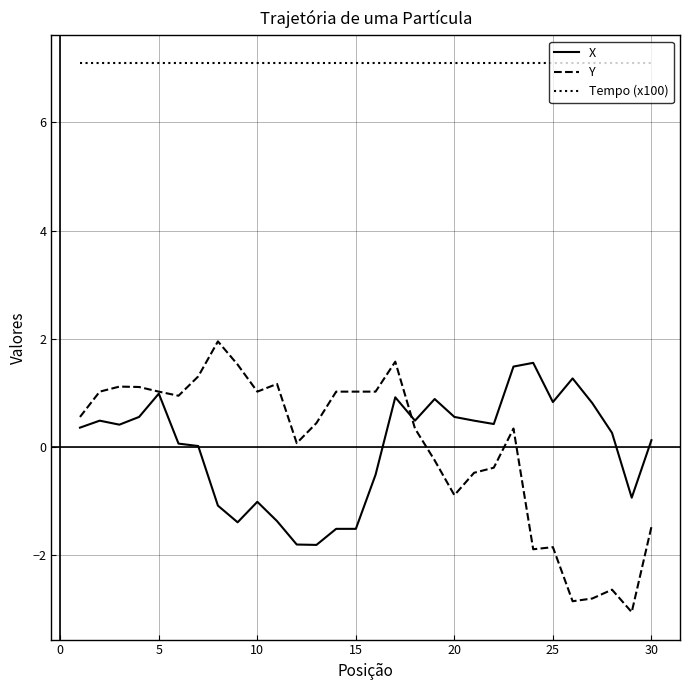

What is the lowest value of the X series?

-1.8